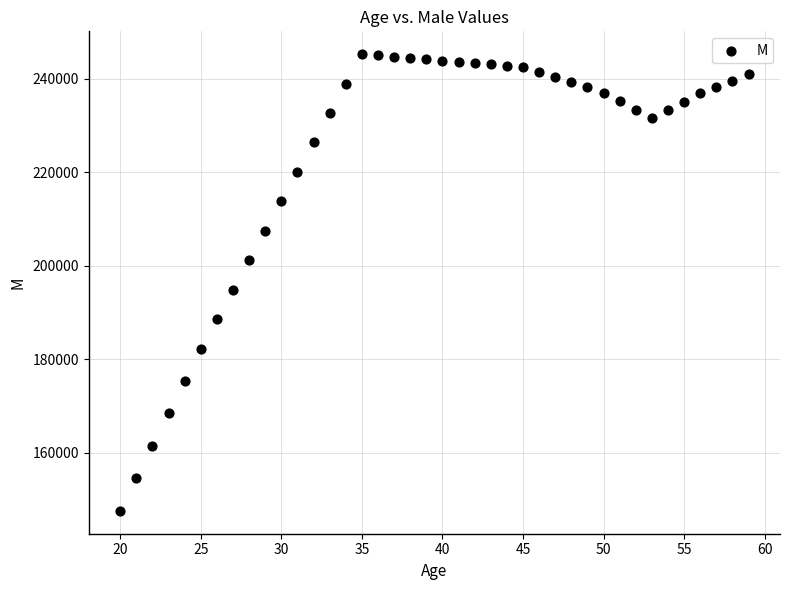

What Y value in the scatter plot is closest to 196419?

194886.2